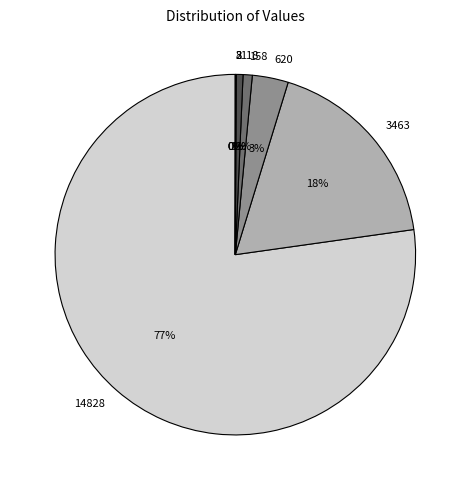

To the nearest percent, what is the difference between the largest and smallest slice percentages?

77%